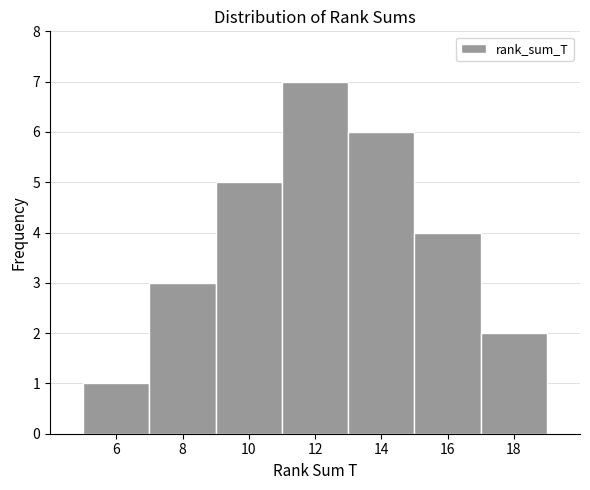

Reading left to right, list every bar in this chart as the range it spans on the x-axis followed by its height. The values are not printed on the chart, so give them approximately, as read against the axis.

5 to 7: 1
7 to 9: 3
9 to 11: 5
11 to 13: 7
13 to 15: 6
15 to 17: 4
17 to 19: 2